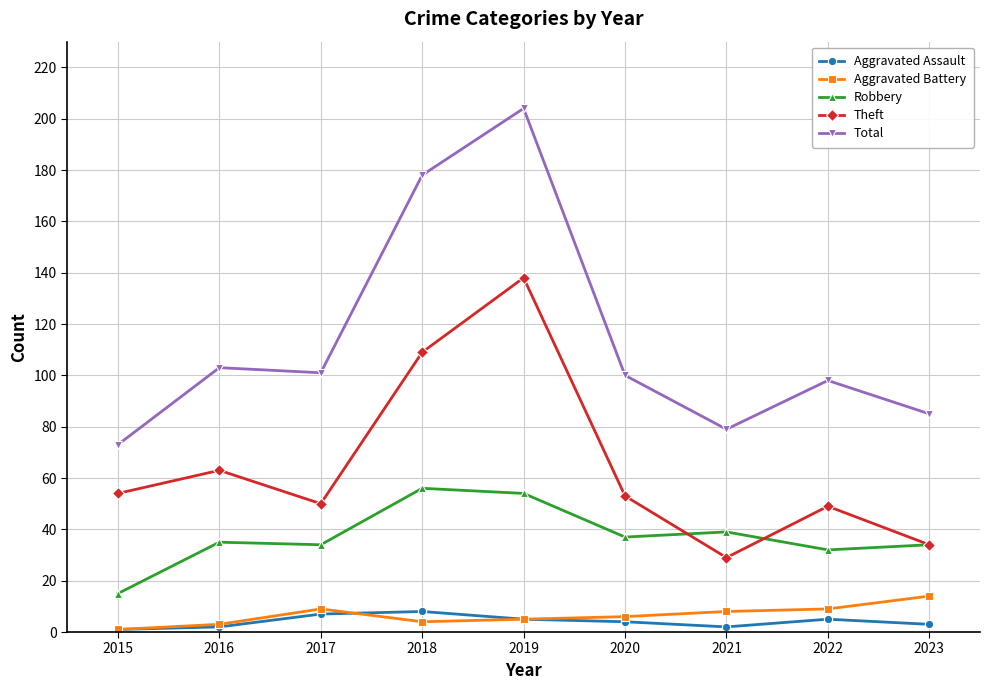

What is the average value of the Aggravated Assault series?

4